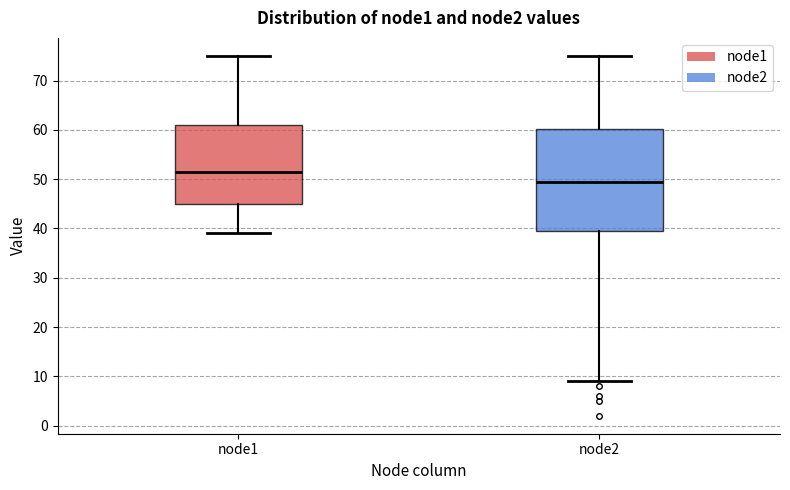

Which box is the tallest, from its lower edge to its upper edge?

node2